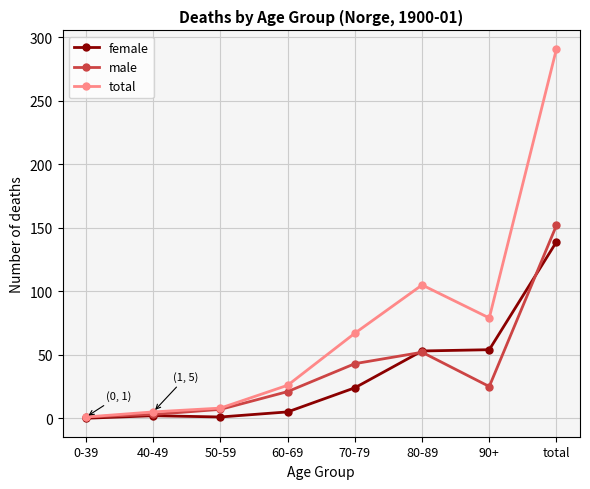

How many values in the female series are below 24?

4